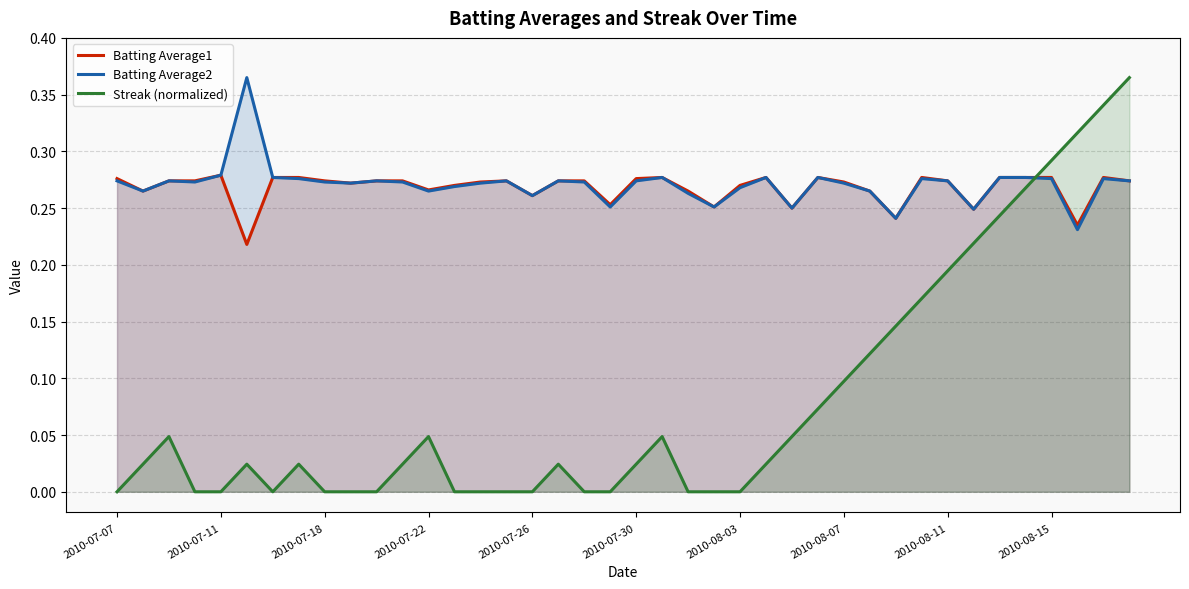

True or false: Streak (normalized) and Batting Average1 intersect in this chart.

True